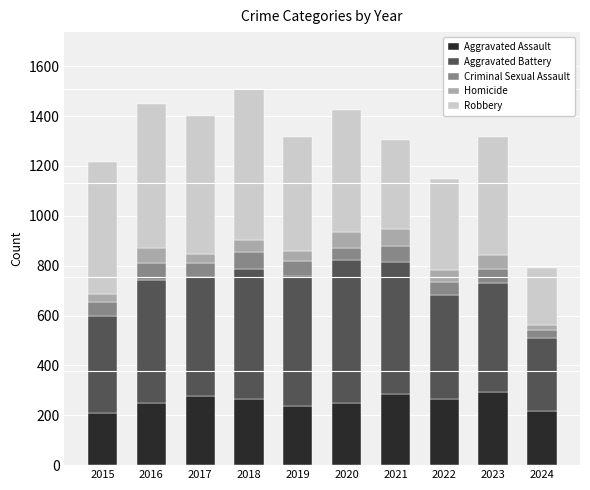

The Aggravated Assault series shows 186 at 2021. True or false?

False